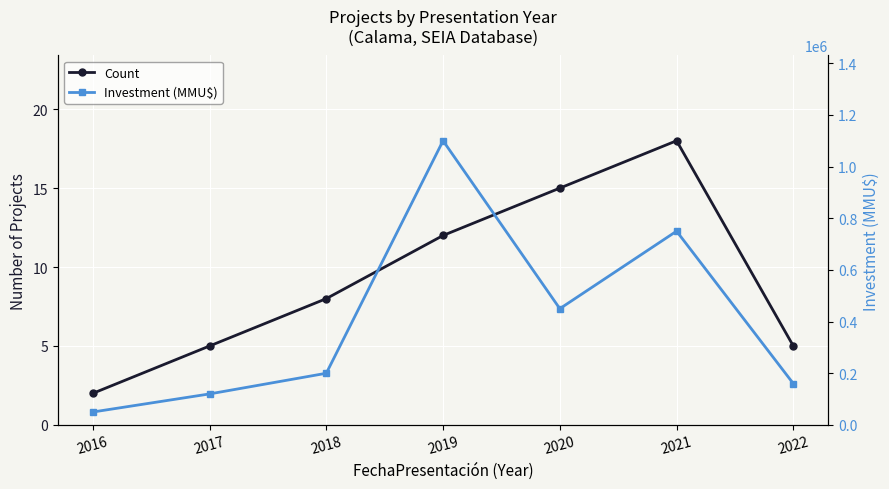

Which series has the largest range (max minus min)?

Investment (MMU$)